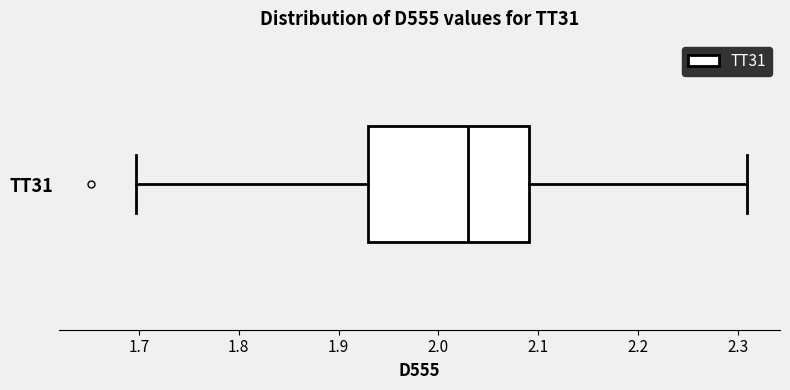

Read this box plot against the x-axis: the position of the median line, the range covered by the box, and the ends of both whiskers. The values are not printed on the chart, so give them approximately, as read against the axis.

median 2.03, box 1.93 to 2.09, whiskers 1.70 to 2.31